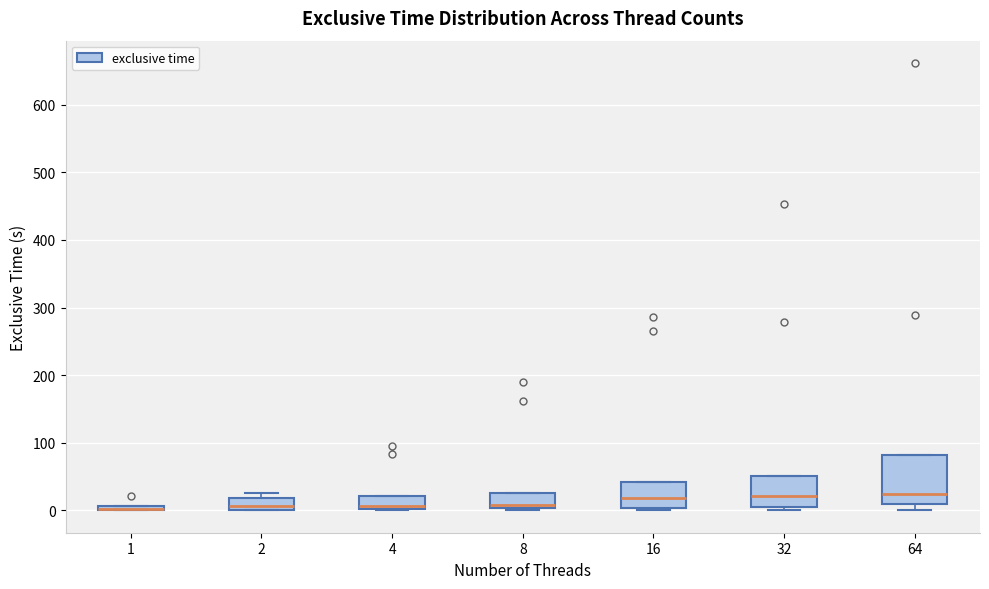

Where is the upper edge of the box at x = 32 on the y-axis? The values are not printed on the chart, so give them approximately, as read against the axis.

50